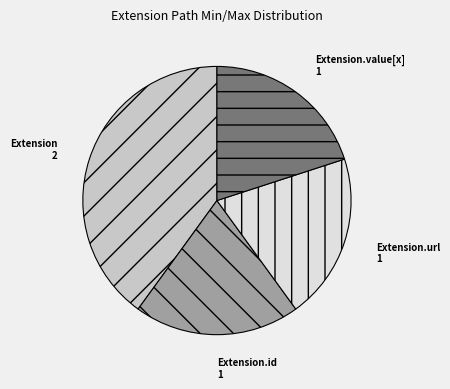

Is it true that Extension.id is 20% of the pie?

True